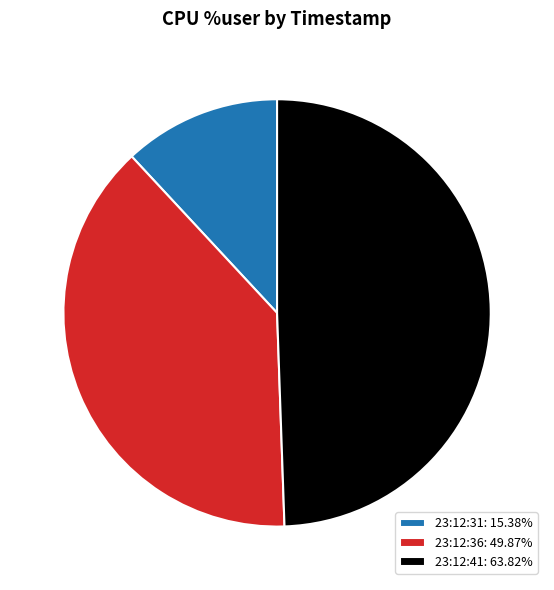

Does 23:12:41 represent more than half of the total?

No